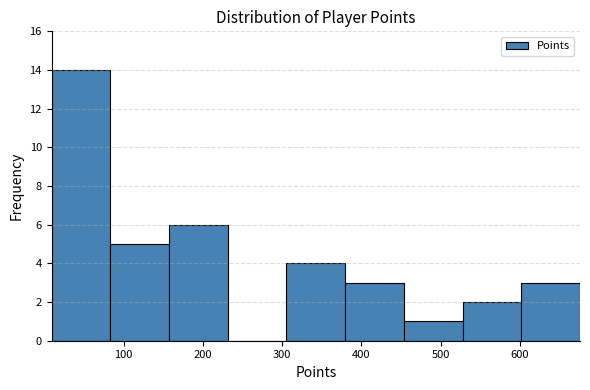

How tall is the bar that spans 160 to 230 on the x-axis? Neither the bar edges nor the heights are printed on the chart, so give them approximately, as read against the axes.

6